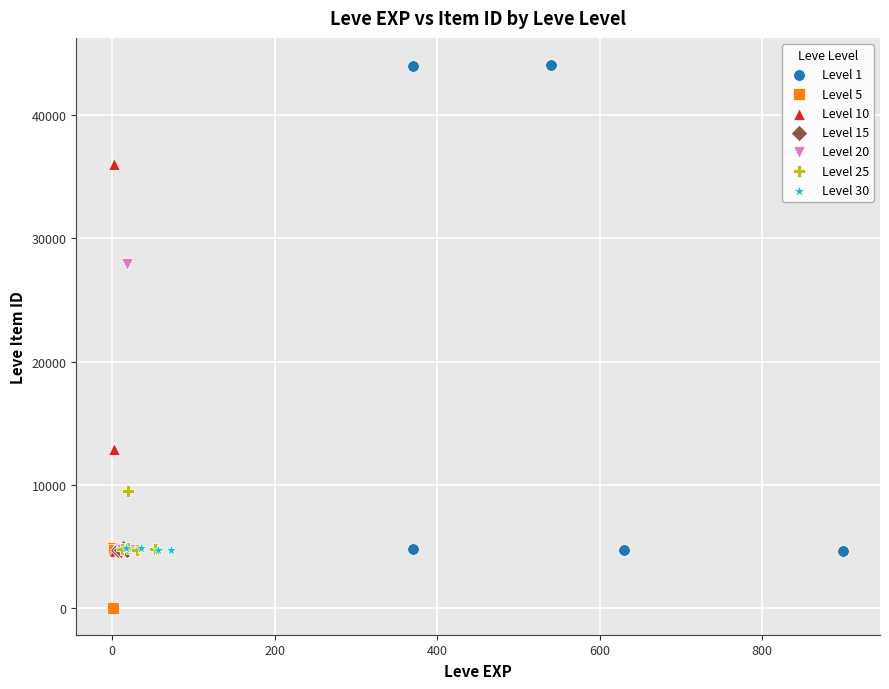

Which series has the widest spread of Y values?

Level 1